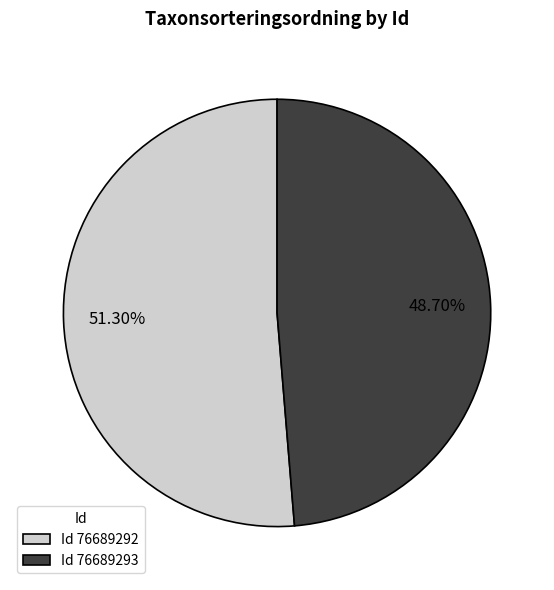

What is the ratio of the value at Id 76689293 to the value at Id 76689292?

0.9